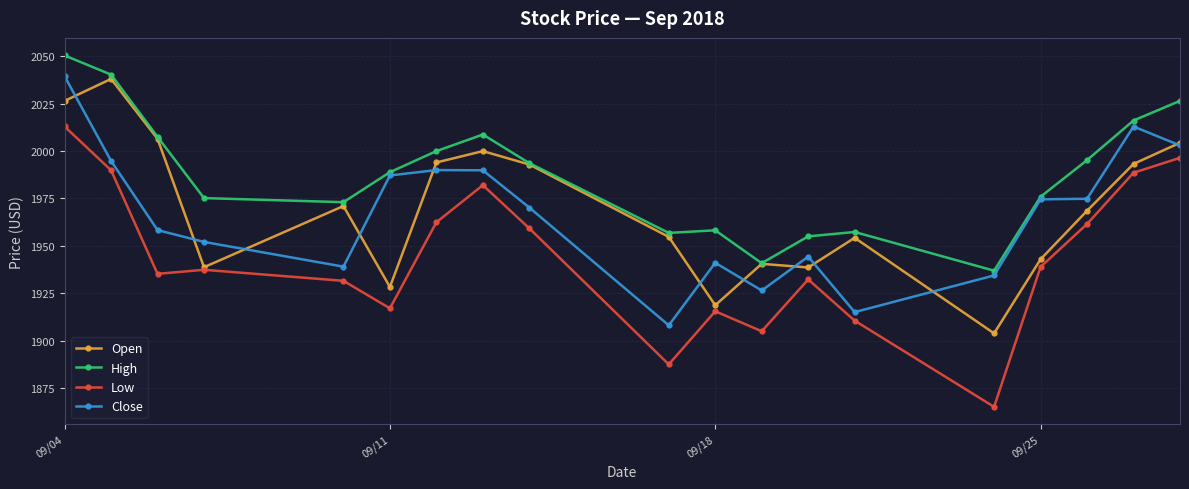

True or false: High and Low intersect in this chart.

False